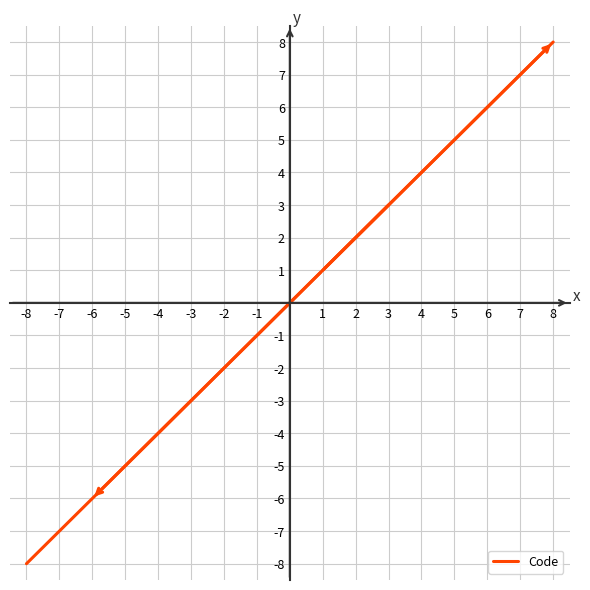

Does the chart have visible grid lines?

Yes